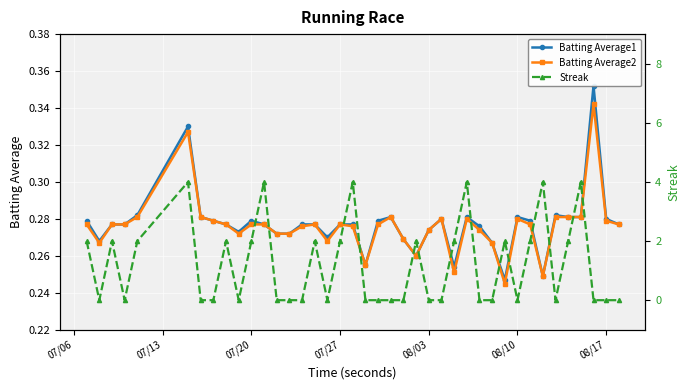

True or false: Batting Average2 has more than 1 interior local peaks.

True